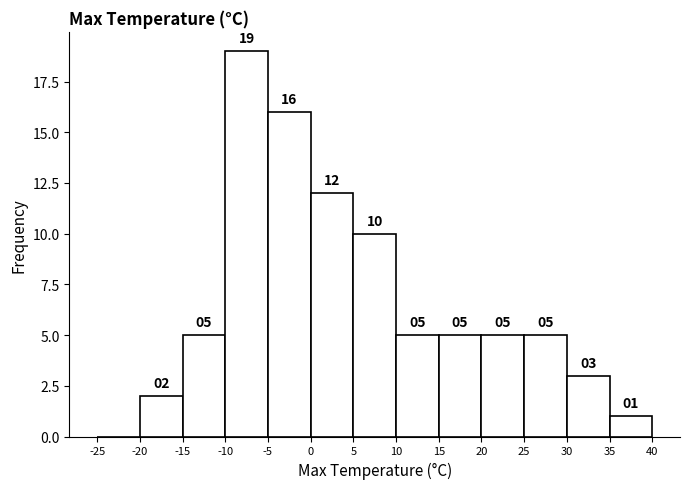

Which range on the x-axis has the tallest bar?

-10 to -5